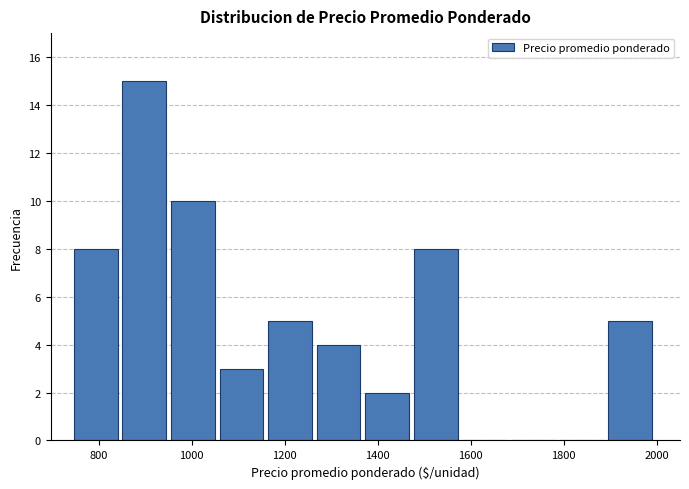

How tall is the bar that spans 960 to 1060 on the x-axis? Neither the bar edges nor the heights are printed on the chart, so give them approximately, as read against the axes.

10